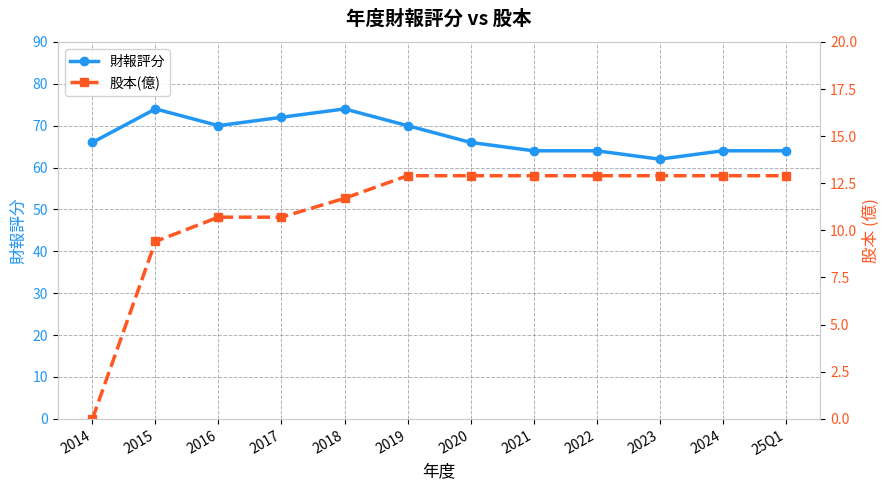

What is the label of the 3rd point from the left?

2016